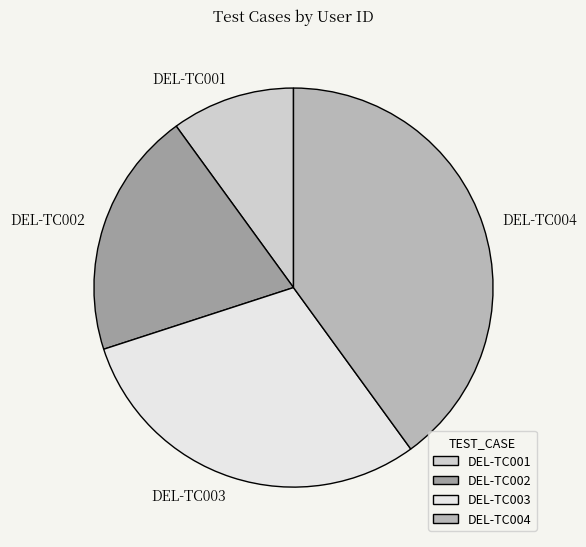

Which slice is the largest?

DEL-TC004